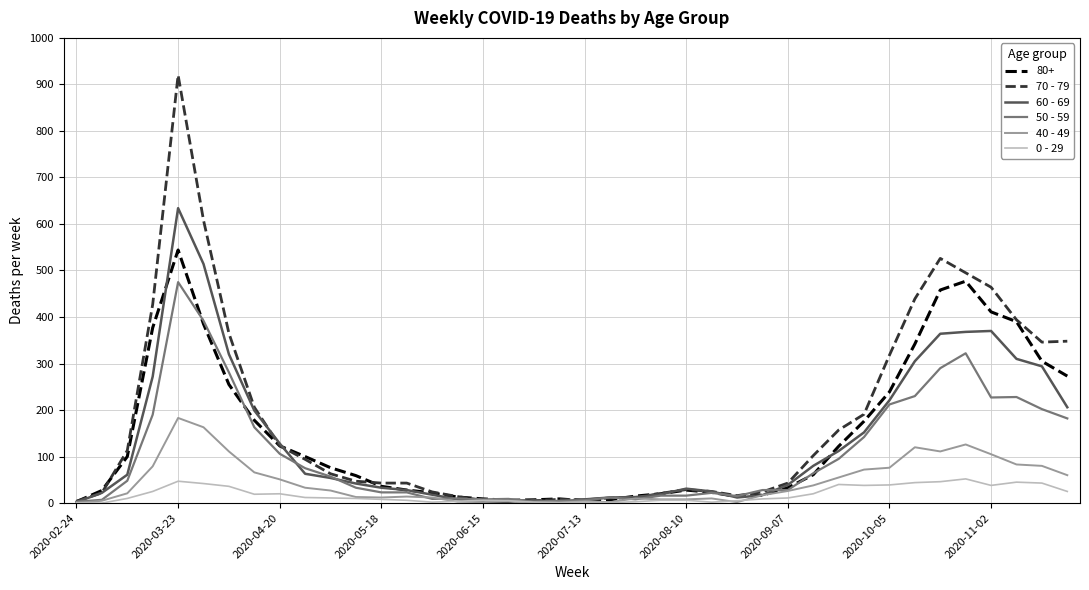

How many categories are shown in the chart?

40